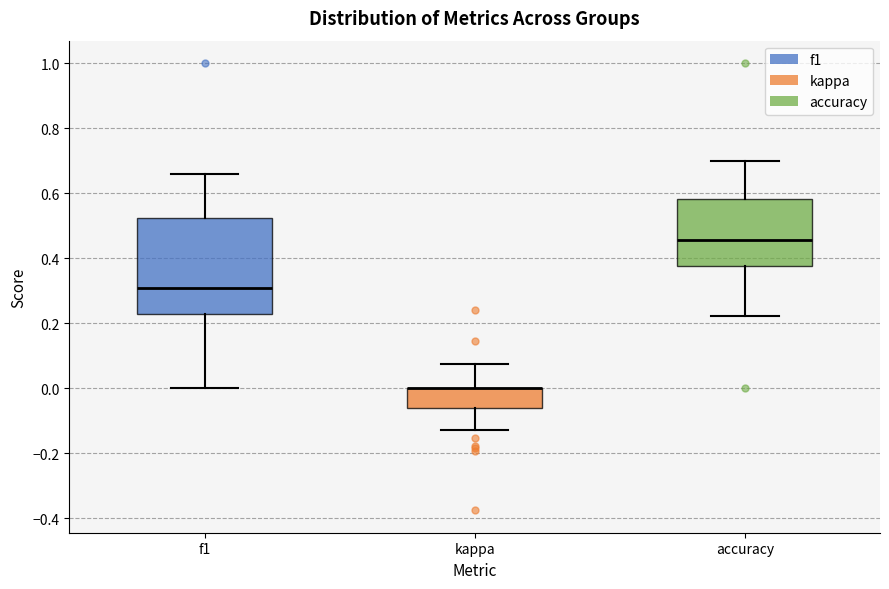

Reading left to right, read every box against the y-axis: the position of its median line, the range the box covers, and the ends of its whiskers. The values are not printed on the chart, so give them approximately, as read against the axis.

f1: median 0.30, box 0.22 to 0.52, whiskers 0.00 to 0.66
kappa: median 0.00 (drawn on the box's upper edge), box -0.06 to 0.00, whiskers -0.12 to 0.08
accuracy: median 0.46, box 0.38 to 0.58, whiskers 0.22 to 0.70